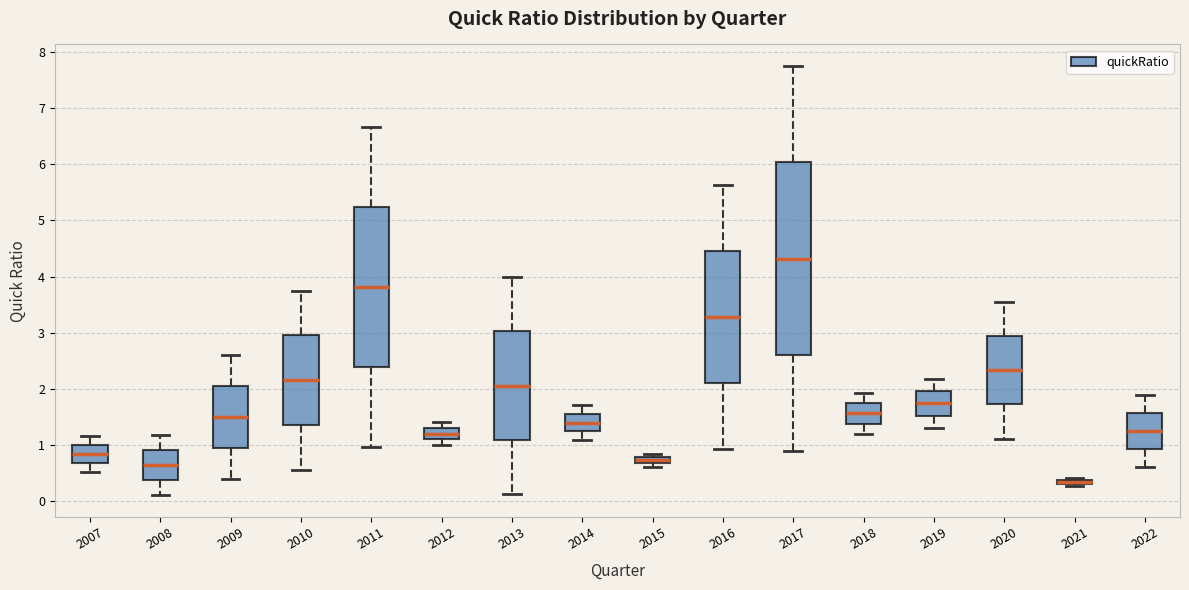

Where does the lower whisker of the box at x = 2007 end on the y-axis? The values are not printed on the chart, so give them approximately, as read against the axis.

0.5